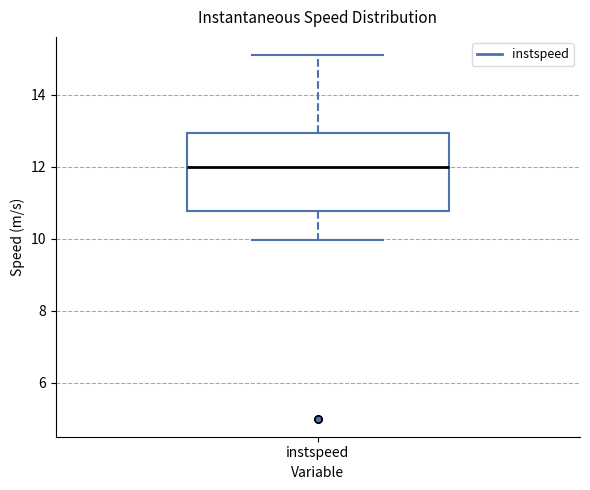

Where does the median line of the box for instspeed sit on the y-axis? The values are not printed on the chart, so give them approximately, as read against the axis.

12.0